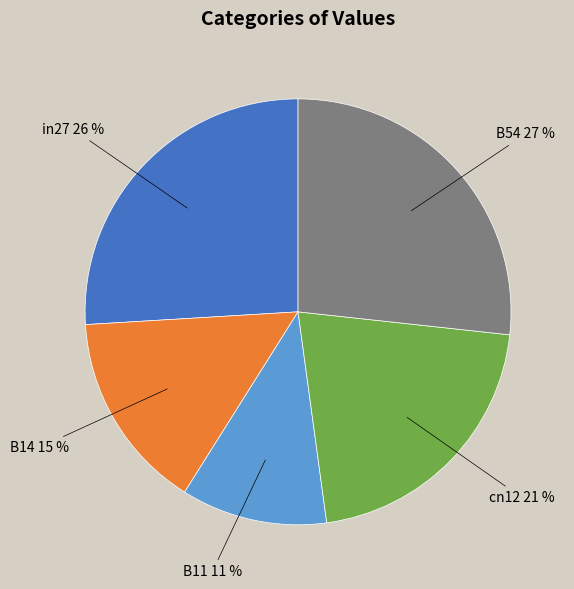

To the nearest percent, what is the difference between the largest and smallest slice percentages?

16%